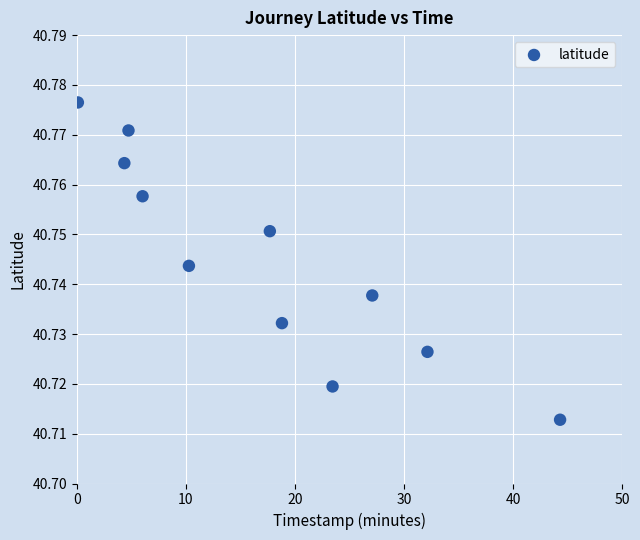

What is the range of X values (max minus min)?

44.2